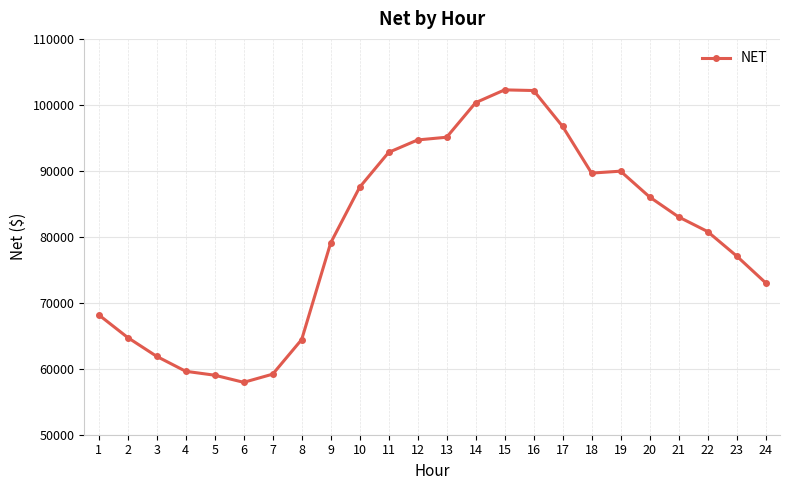

What is the maximum value shown in the chart?

102271.5